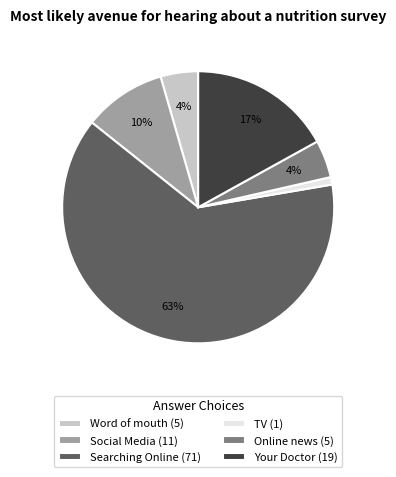

To the nearest percent, what portion does TV represent?

1%